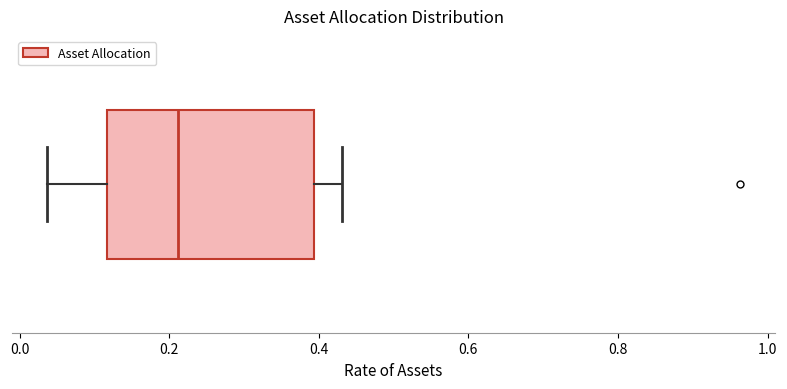

Where is the right edge of the box on the x-axis? The values are not printed on the chart, so give them approximately, as read against the axis.

0.40